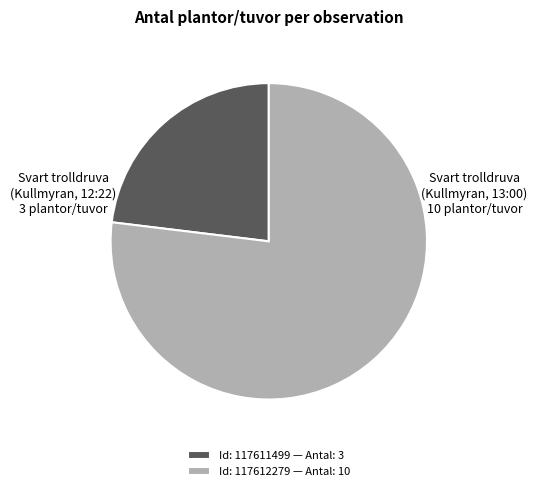

Is there a majority slice in this chart?

Yes